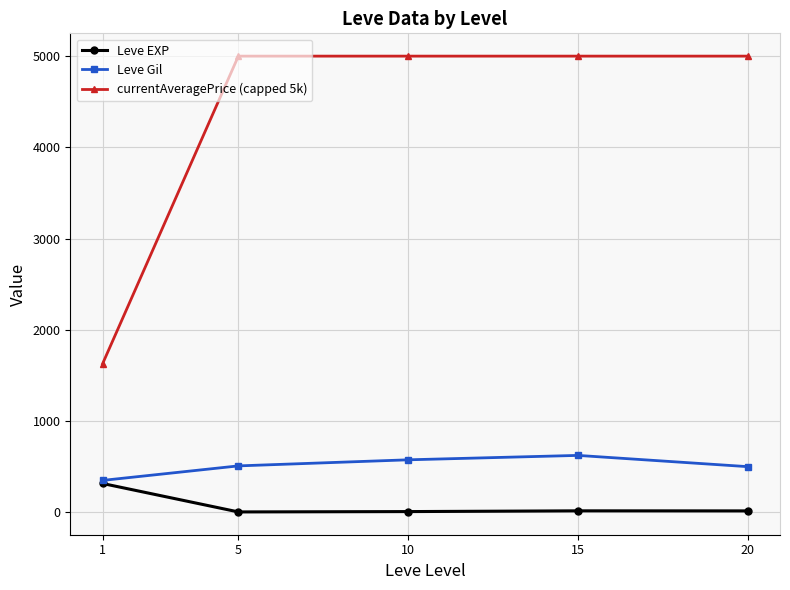

How many data points in currentAveragePrice (capped 5k) are less than 5000?

1